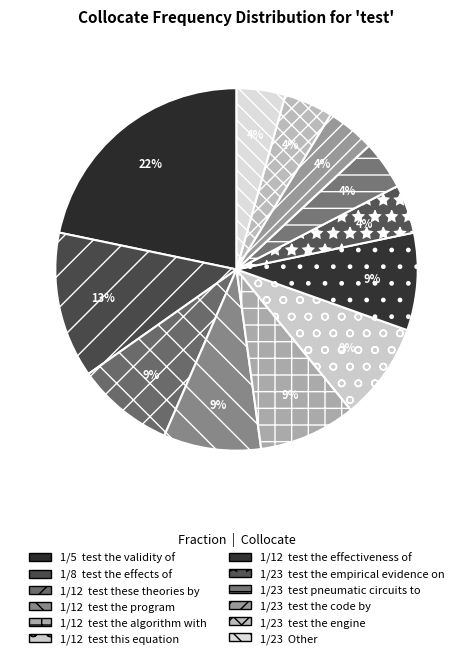

Count the number of slices in the pie.

12